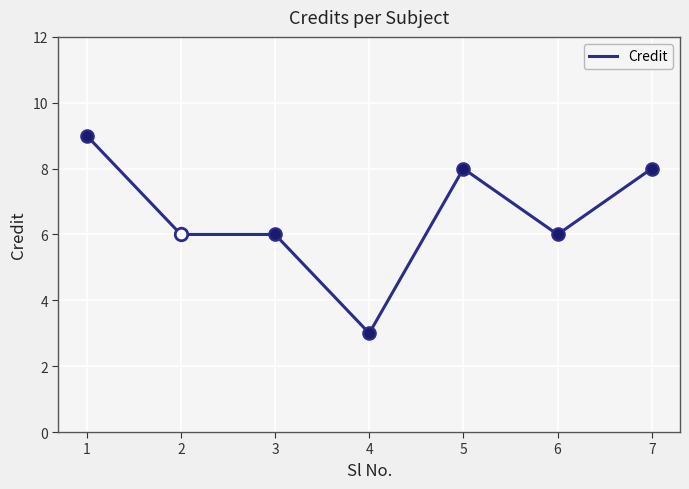

How many values are between 6 and 8?

5